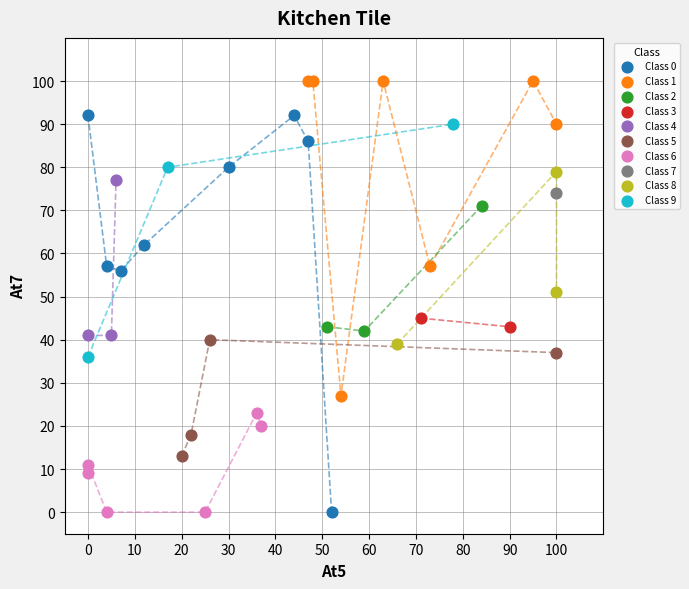

What are all the series names shown in the legend?

Class 0, Class 1, Class 2, Class 3, Class 4, Class 5, Class 6, Class 7, Class 8, Class 9